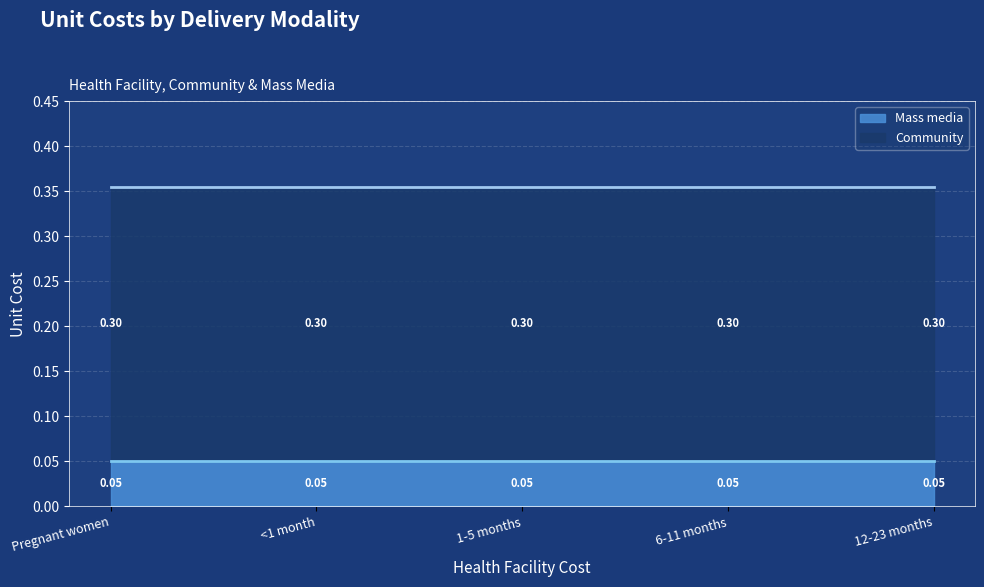

True or false: Community has more than 1 interior local peaks.

False